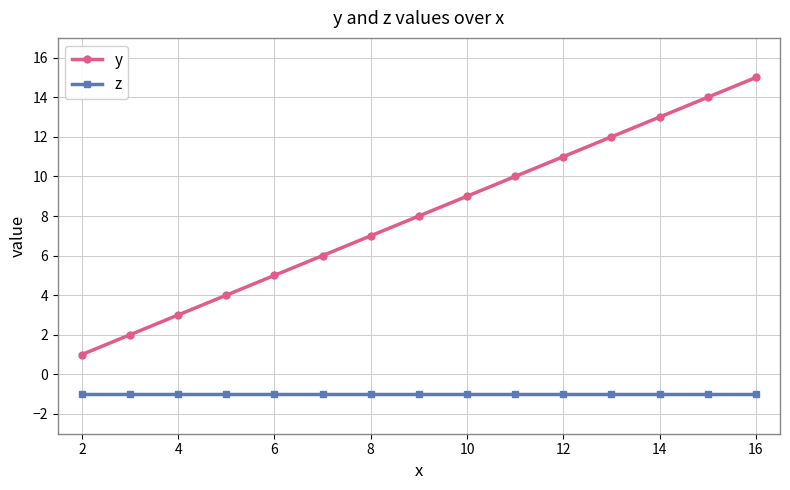

True or false: z and y intersect in this chart.

False